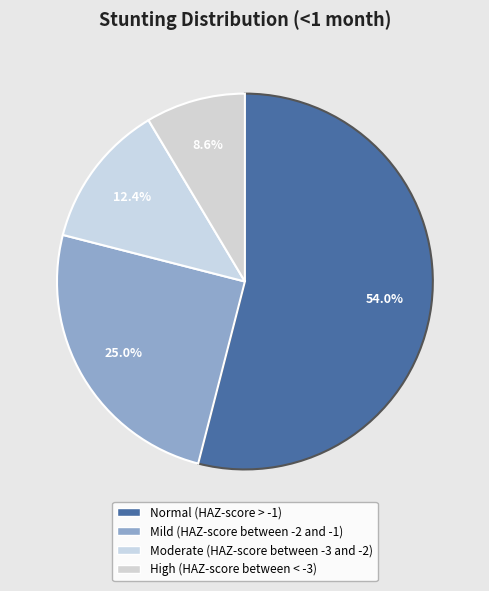

Count the number of slices in the pie.

4